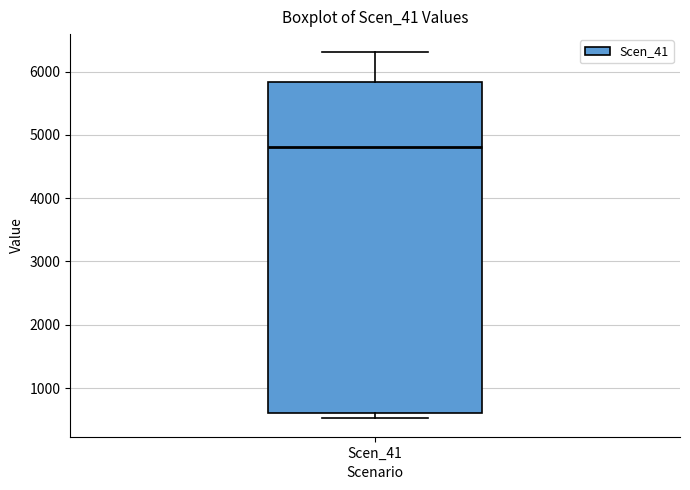

Read this box plot against the y-axis: the position of the median line, the range covered by the box, and the ends of both whiskers. The values are not printed on the chart, so give them approximately, as read against the axis.

median 4800, box 600 to 5800, whiskers 500 to 6300